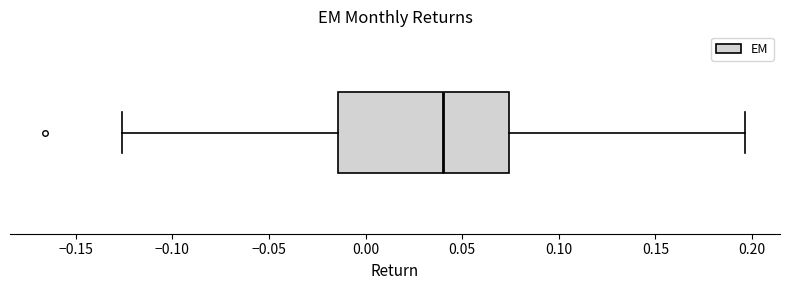

Where does the left whisker of the box end on the x-axis? The values are not printed on the chart, so give them approximately, as read against the axis.

-0.125